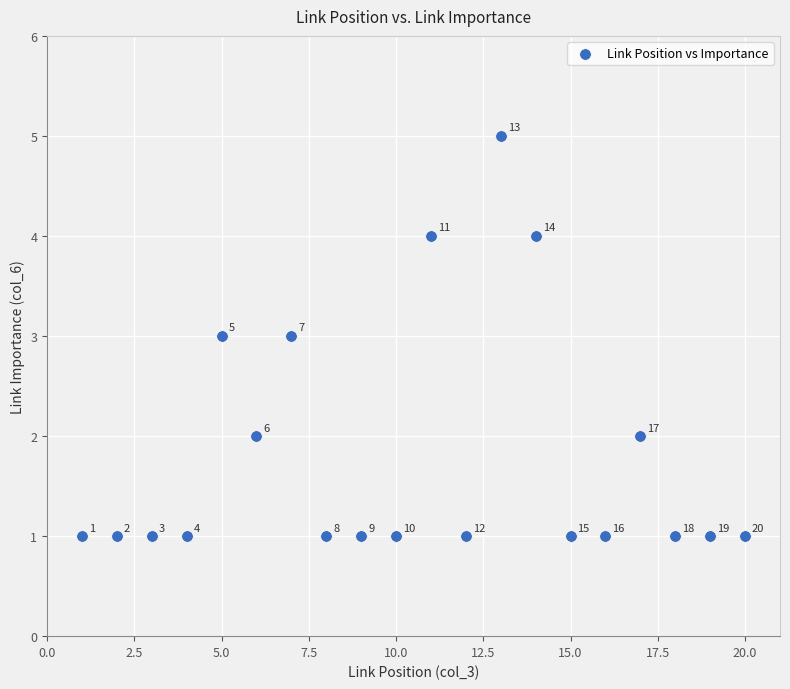

What is the range of Y values (max minus min)?

4